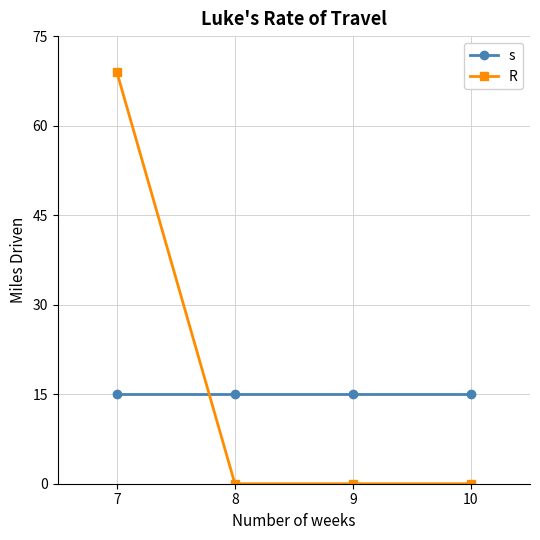

What is the value of the s point at the 3rd from the left?

15